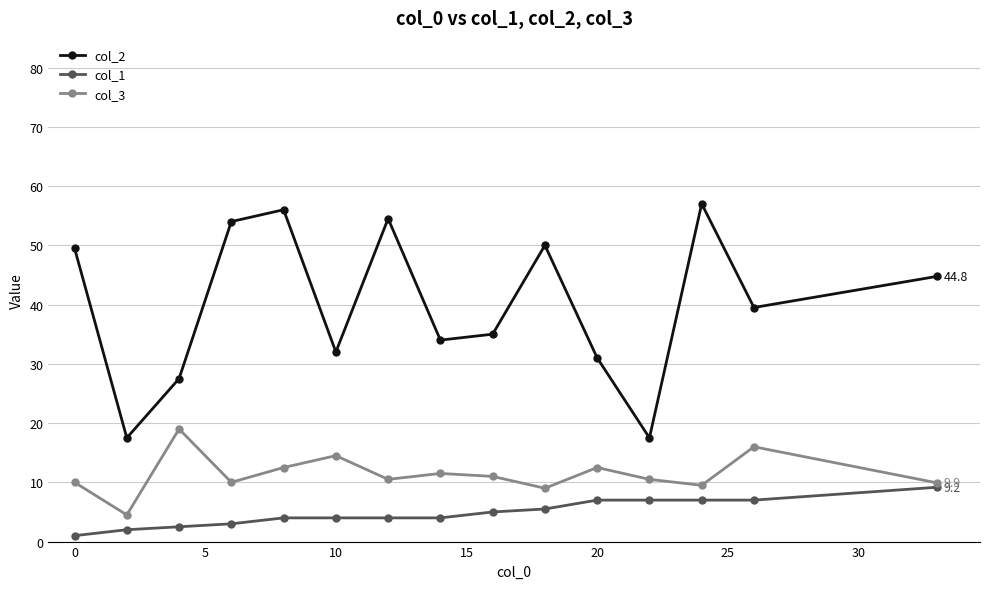

What is the lowest value of the col_3 series?

4.5